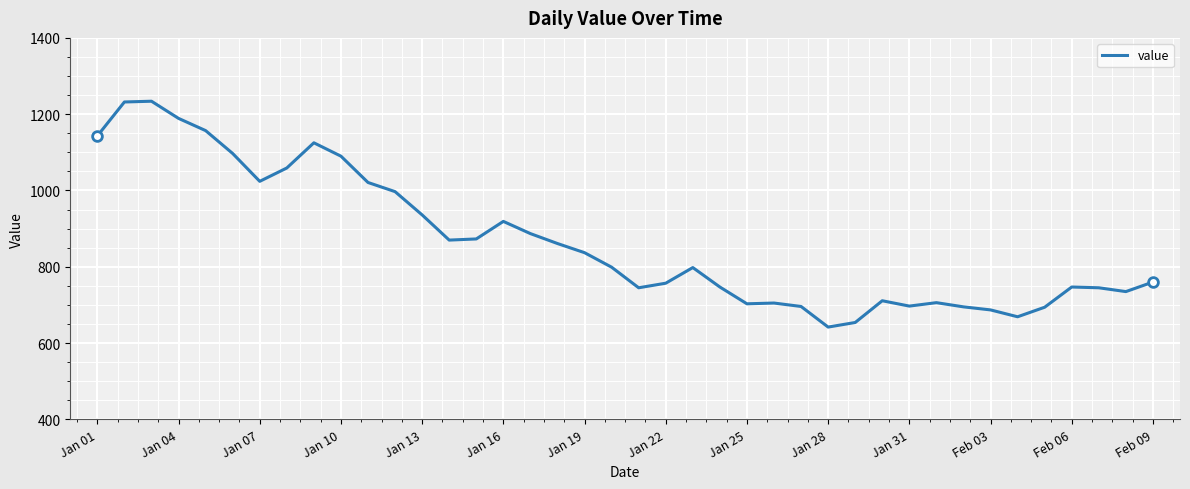

What is the minimum value shown in the chart?

642